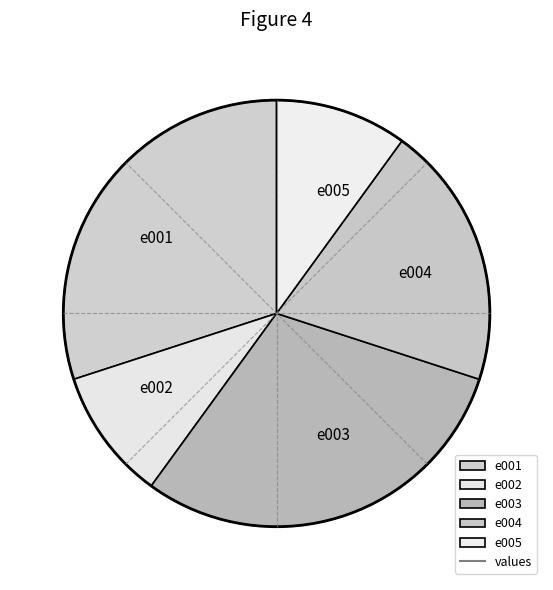

Approximately how many times larger is the value at e005 compared to e002?

1.0